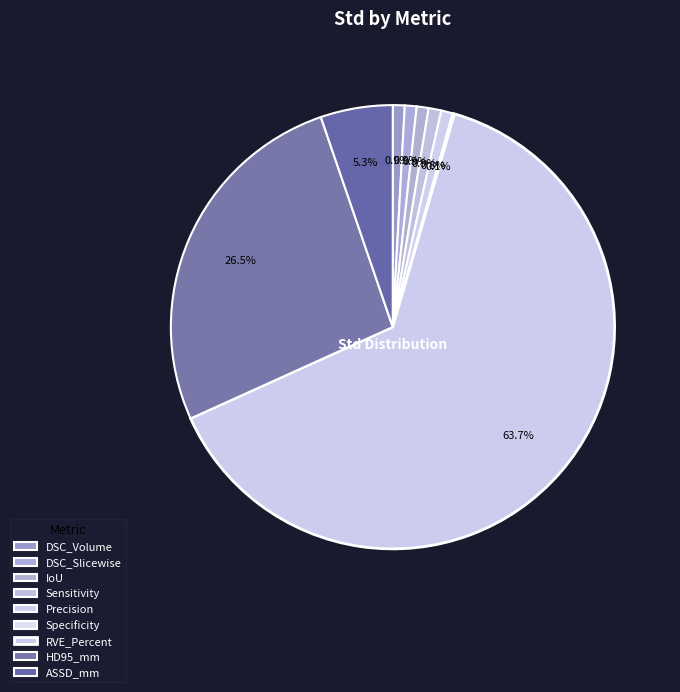

The Sensitivity slice represents 1% of the pie. True or false?

True